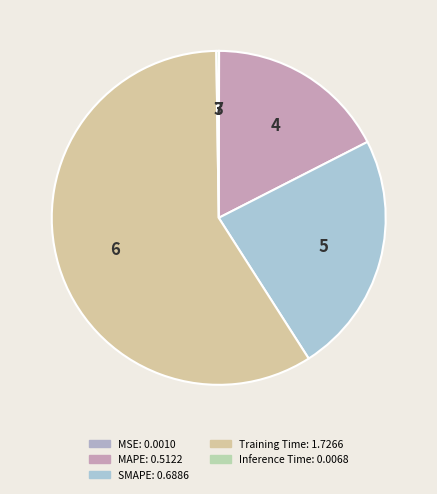

Which slice represents more than half of the pie?

Training Time